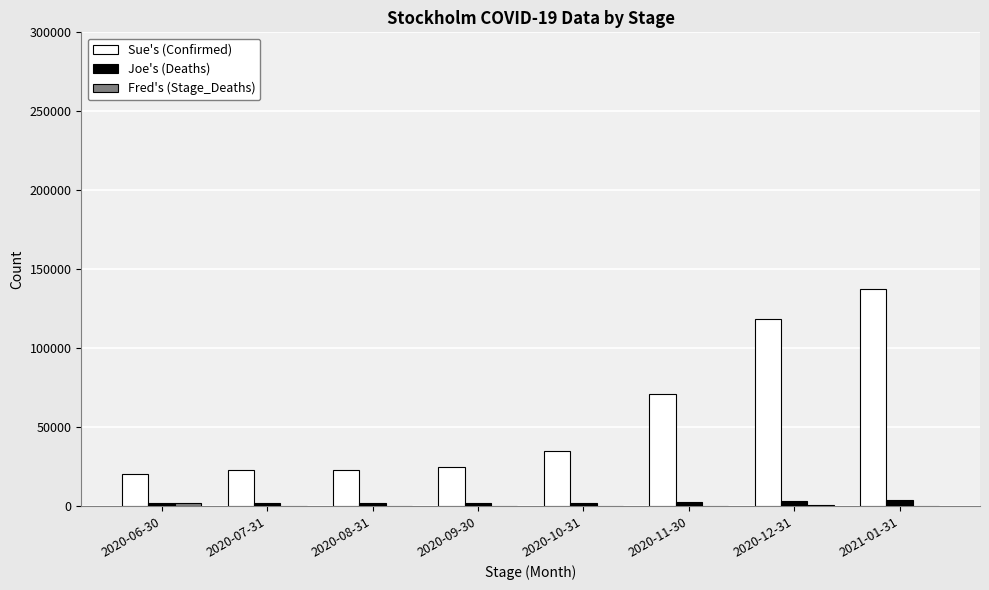

Does the chart contain stacked bars?

No